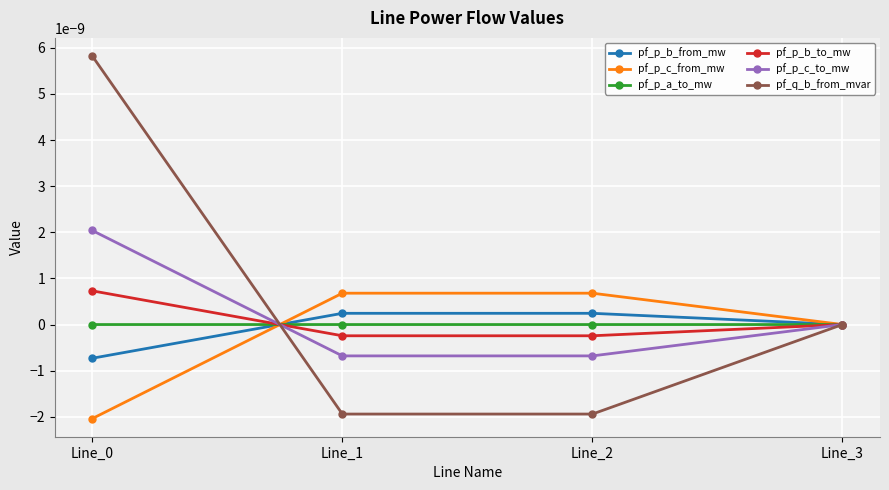

Rank the series at Line_0 from lowest to highest value.

pf_p_c_from_mw, pf_p_b_from_mw, pf_p_a_to_mw, pf_p_b_to_mw, pf_p_c_to_mw, pf_q_b_from_mvar